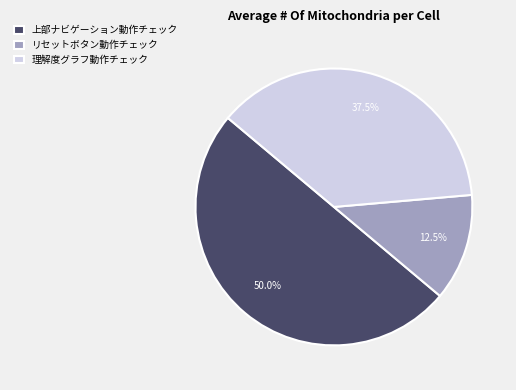

Rank the categories by value from lowest to highest.

リセットボタン動作チェック, 理解度グラフ動作チェック, 上部ナビゲーション動作チェック